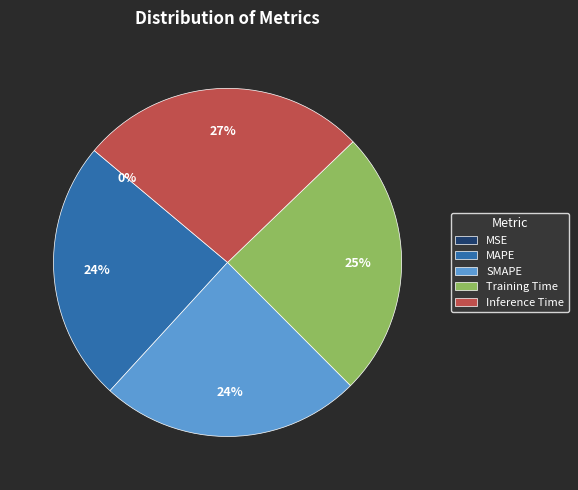

What percentage is the Inference Time slice, to the nearest percent?

27%